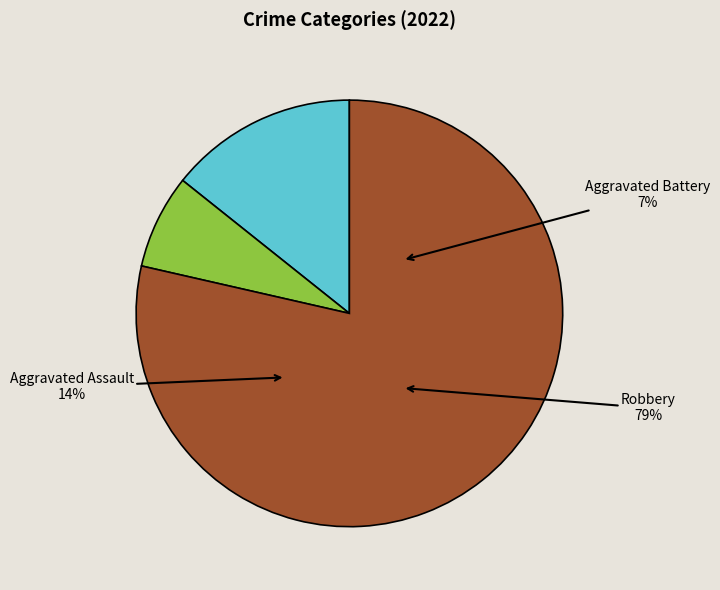

How many slices are in this pie chart?

3